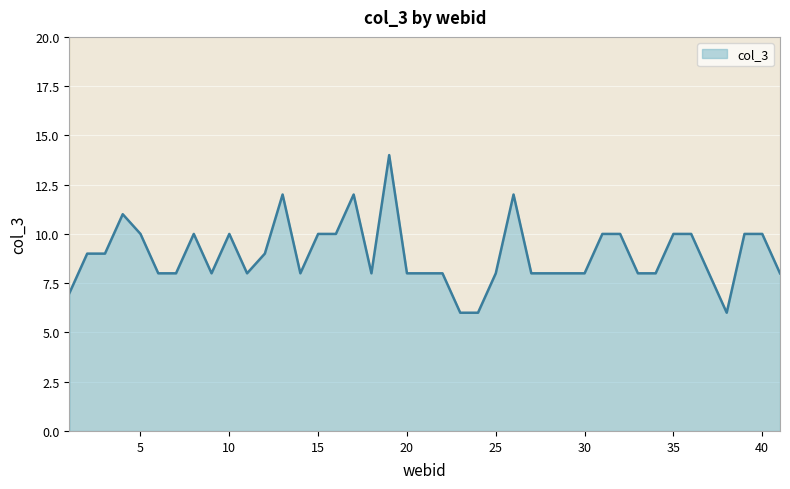

What is the sum of all values?

359